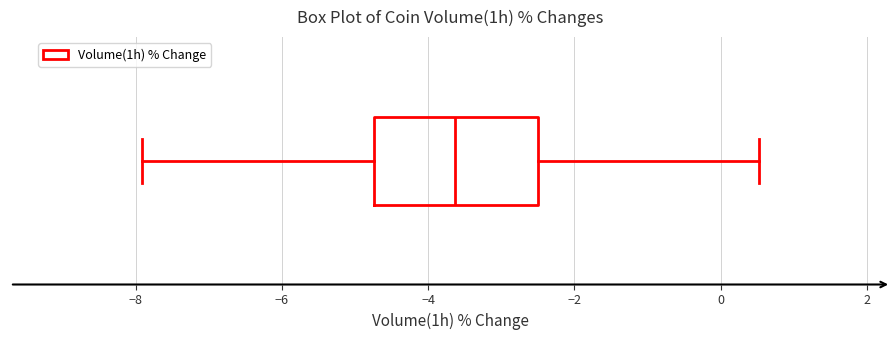

Where does the median line of the box sit on the x-axis? The values are not printed on the chart, so give them approximately, as read against the axis.

-3.6